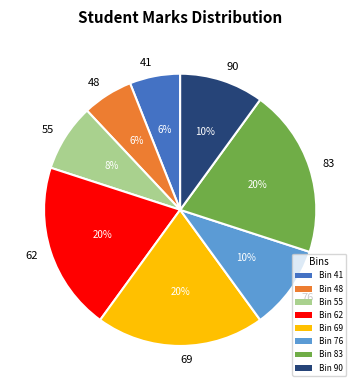

Is it true that 76 is 10% of the pie?

True